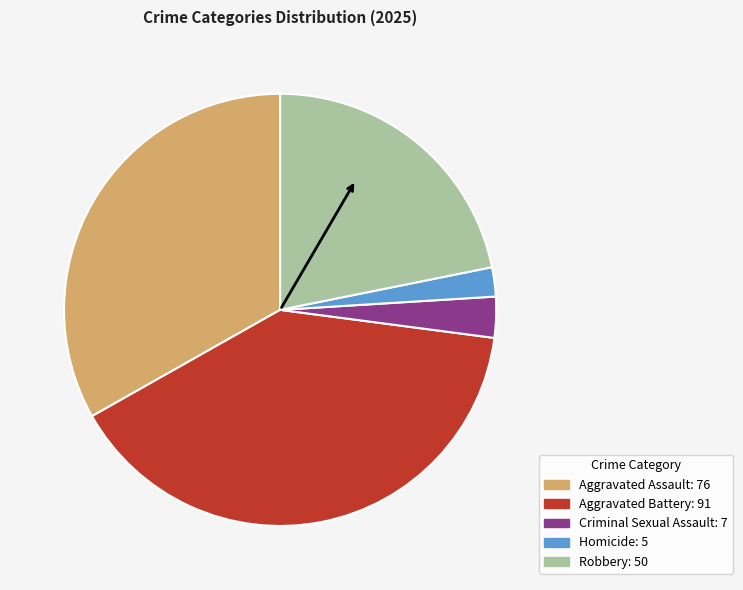

The Homicide slice represents 2% of the pie. True or false?

True